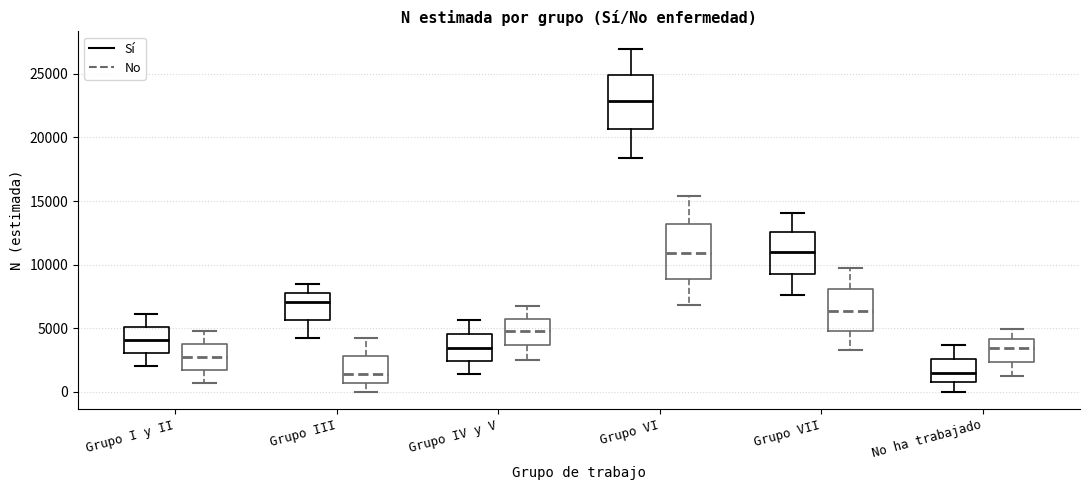

Reading left to right, transcribe this box plot: for each box, give where its median line is, the range the box spans, and where its two whiskers end, as read against the y-axis. The values are not printed on the chart, so give them approximately, as read against the axis.

Grupo I y II (Sí): median 4000, box 3000 to 5000, whiskers 2000 to 6000
Grupo I y II (No): median 2500, box 1500 to 4000, whiskers 500 to 5000
Grupo III (Sí): median 7000, box 5500 to 8000, whiskers 4500 to 8500
Grupo III (No): median 1500, box 500 to 3000, whiskers 0 to 4000
Grupo IV y V (Sí): median 3500, box 2500 to 4500, whiskers 1500 to 5500
Grupo IV y V (No): median 5000, box 3500 to 6000, whiskers 2500 to 6500
Grupo VI (Sí): median 23000, box 20500 to 25000, whiskers 18500 to 27000
Grupo VI (No): median 11000, box 9000 to 13000, whiskers 7000 to 15500
Grupo VII (Sí): median 11000, box 9500 to 12500, whiskers 7500 to 14000
Grupo VII (No): median 6500, box 5000 to 8000, whiskers 3500 to 10000
No ha trabajado (Sí): median 1500, box 500 to 2500, whiskers 0 to 3500
No ha trabajado (No): median 3500, box 2500 to 4000, whiskers 1000 to 5000